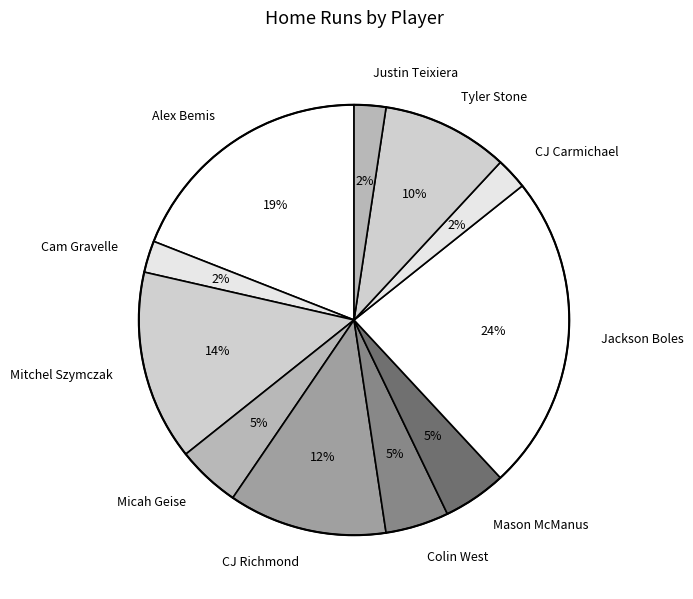

Does any single category account for the majority?

No